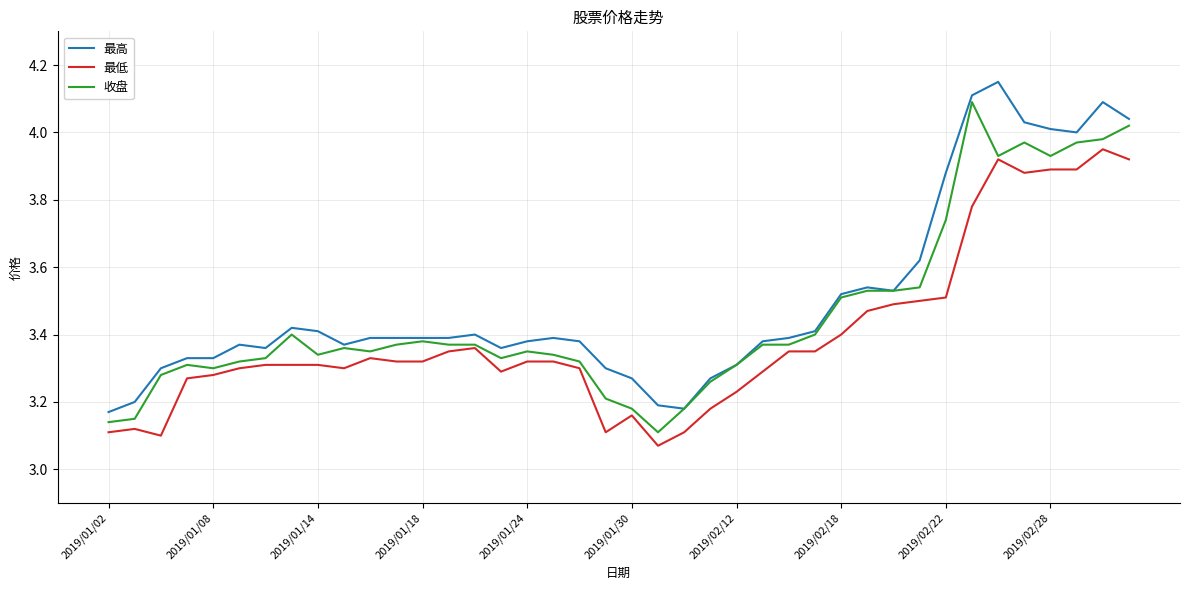

What are all the series names shown in the legend?

最高, 最低, 收盘